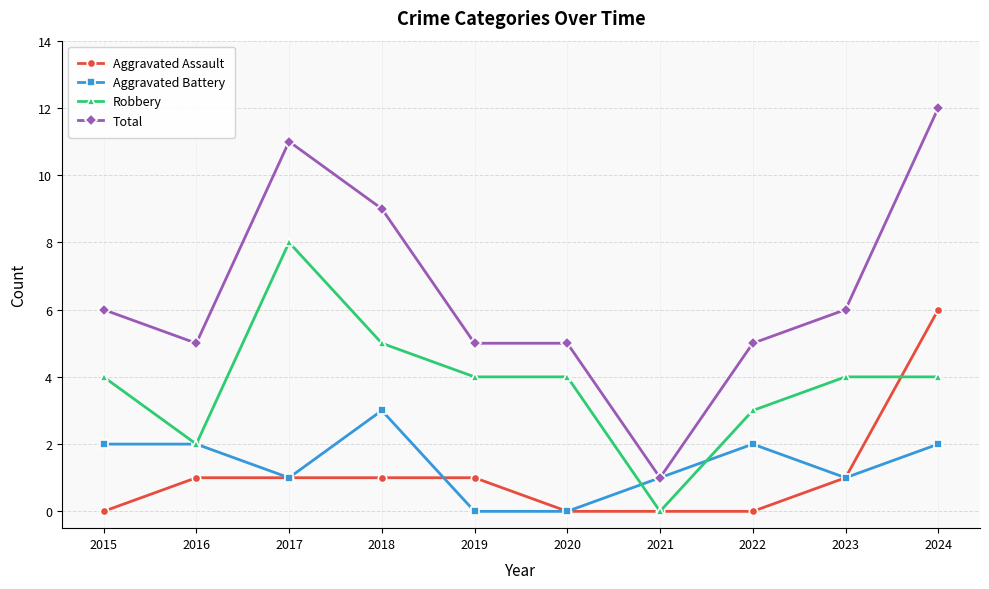

Reading left to right, what are all the values shown in this chart?

Aggravated Assault: 2015=0	2016=1	2017=1	2018=1	2019=1	2020=0	2021=0	2022=0	2023=1	2024=6
Aggravated Battery: 2015=2	2016=2	2017=1	2018=3	2019=0	2020=0	2021=1	2022=2	2023=1	2024=2
Robbery: 2015=4	2016=2	2017=8	2018=5	2019=4	2020=4	2021=0	2022=3	2023=4	2024=4
Total: 2015=6	2016=5	2017=11	2018=9	2019=5	2020=5	2021=1	2022=5	2023=6	2024=12